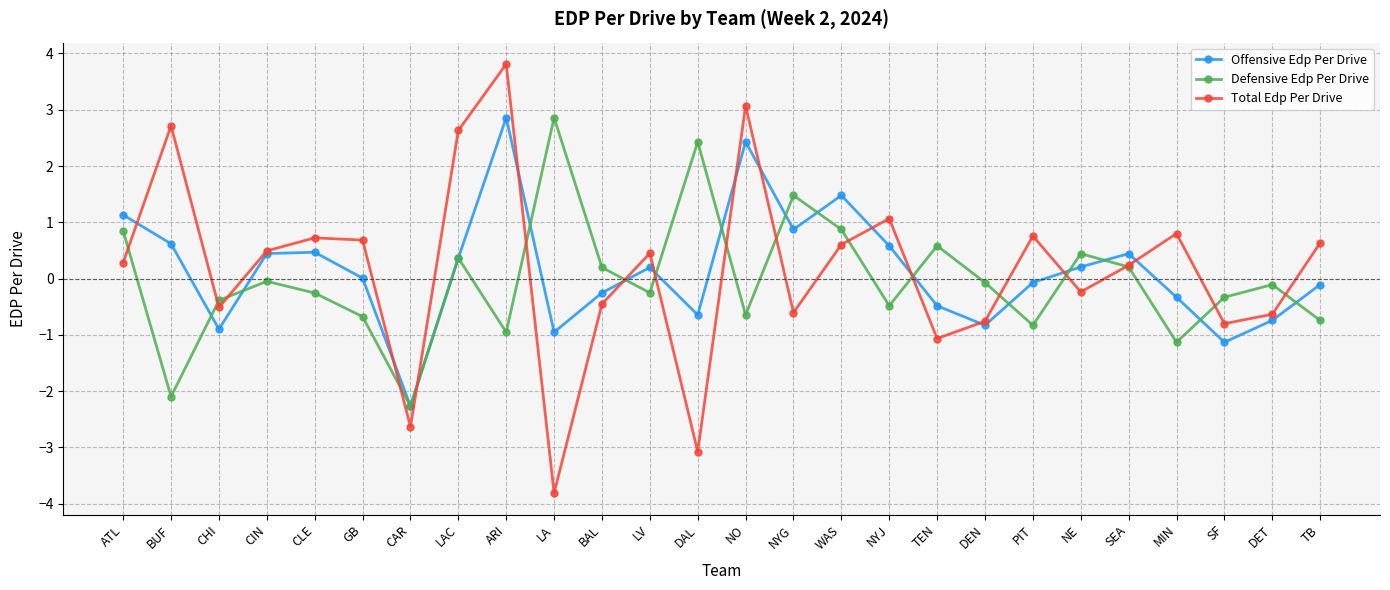

At LA, list the series in order from smallest to largest.

Total Edp Per Drive, Offensive Edp Per Drive, Defensive Edp Per Drive